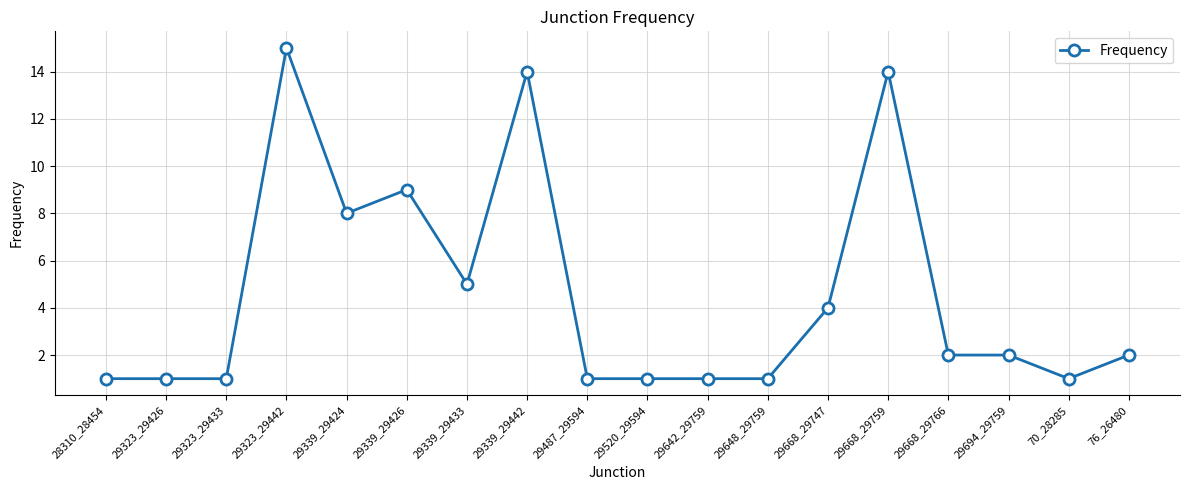

What position from the left is 29339_29424?

5